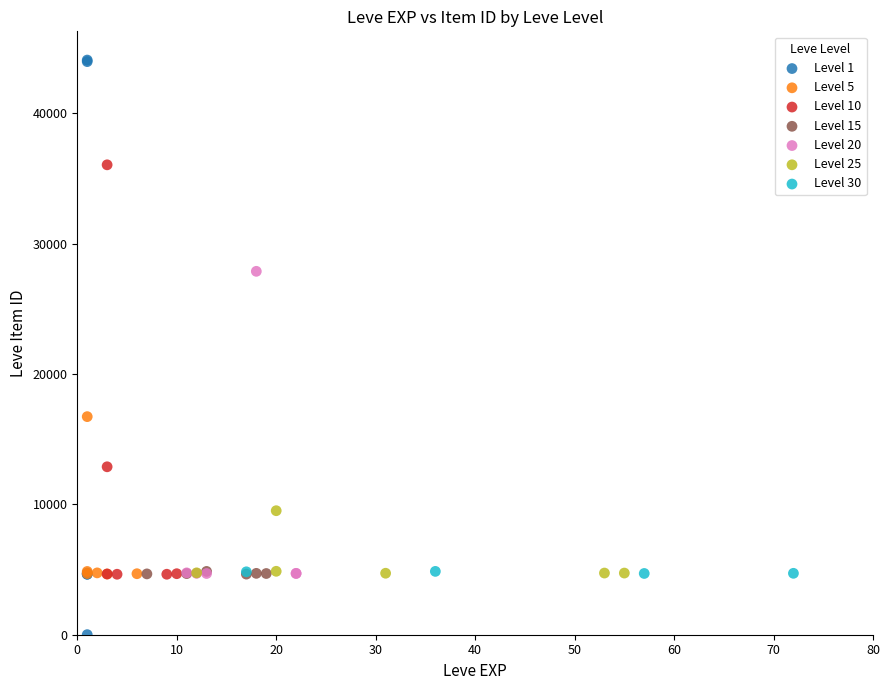

Which series has the widest spread of Y values?

Level 1